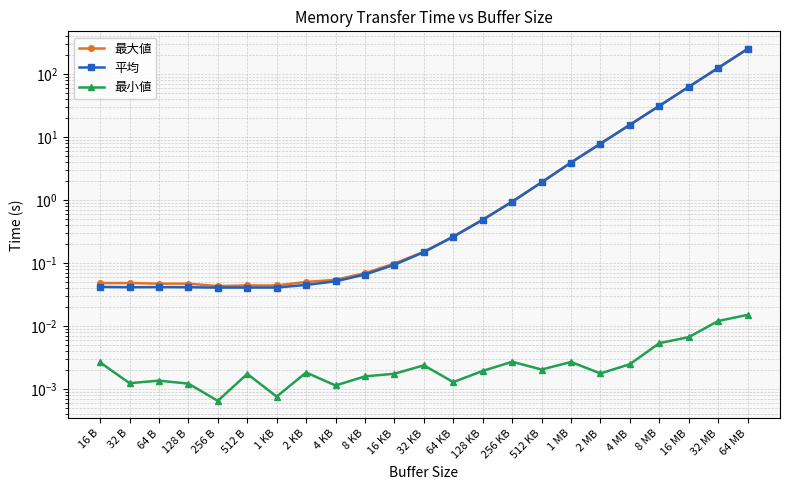

Which series changed the most between 2 MB and 16 MB?

最大値